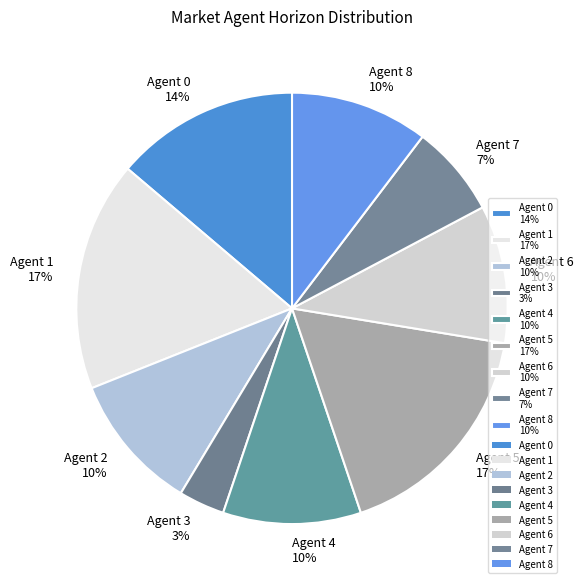

Which slice is the smallest?

Agent 3 3%